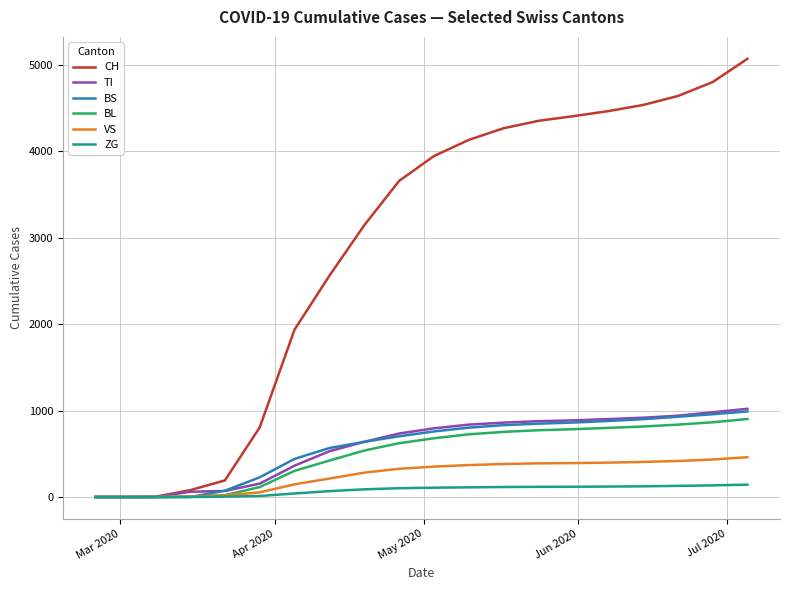

Which series has the largest range (max minus min)?

CH